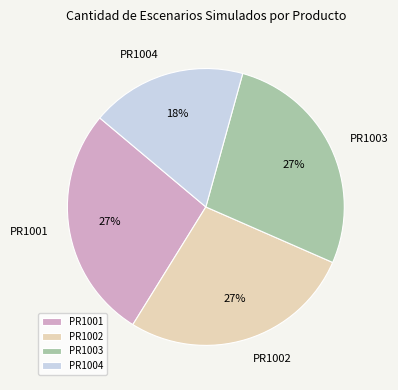

Does PR1002 account for over 50% of the chart?

No